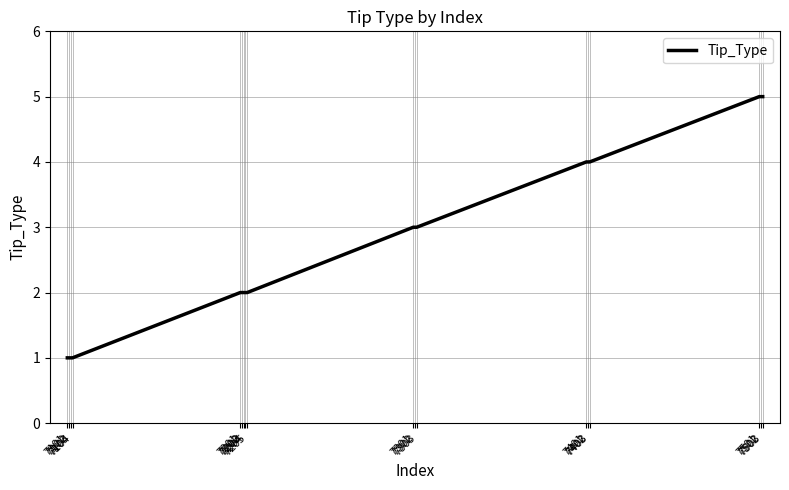

What is the greatest value displayed?

5